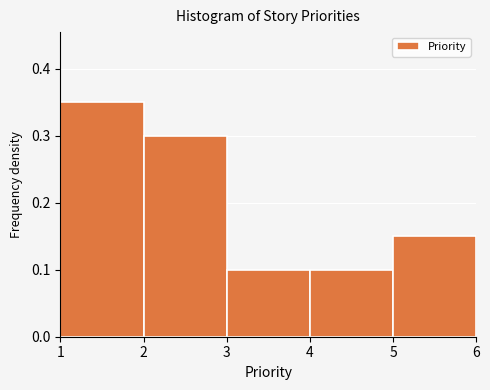

Which range on the x-axis has the tallest bar?

1 to 2